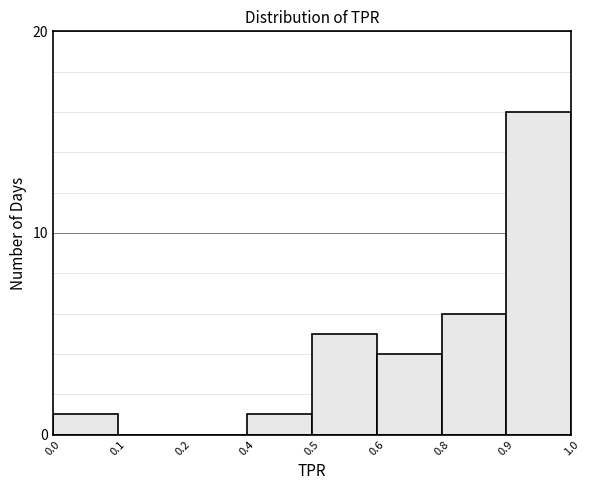

Reading right to left, list all the values displayed in this chart.

0.9=16	0.8=6	0.6=4	0.5=5	0.4=1	0.2=0	0.1=0	0.0=1